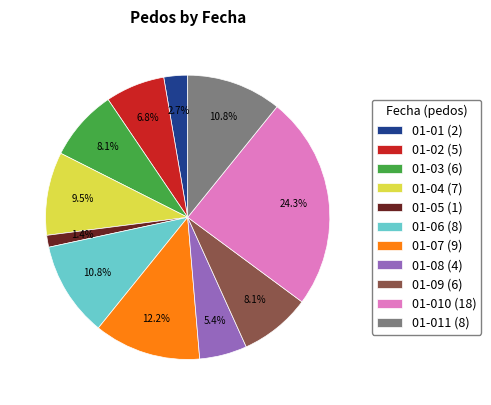

Which category has the biggest portion of the pie?

01-010 (18)